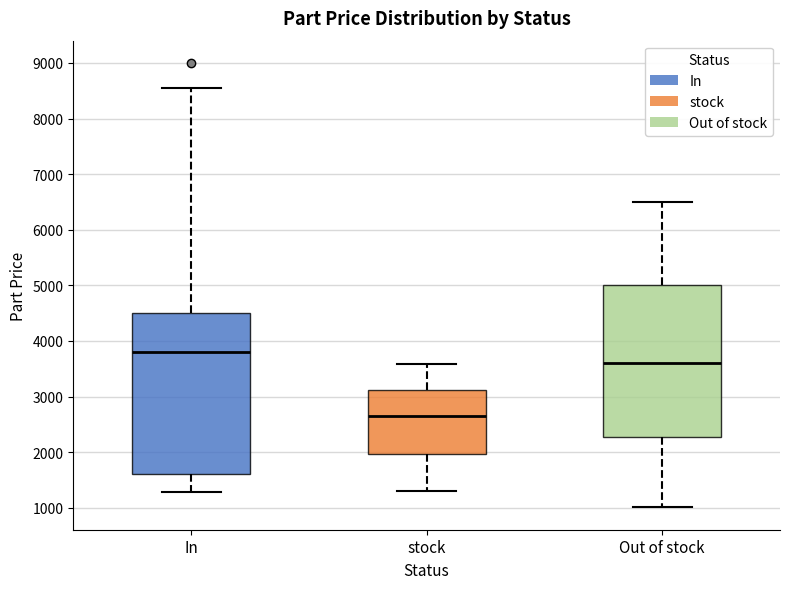

Reading left to right, read every box against the y-axis: the position of its median line, the range the box covers, and the ends of its whiskers. The values are not printed on the chart, so give them approximately, as read against the axis.

In: median 3800, box 1600 to 4500, whiskers 1300 to 8500
stock: median 2700, box 2000 to 3100, whiskers 1300 to 3600
Out of stock: median 3600, box 2300 to 5000, whiskers 1000 to 6500